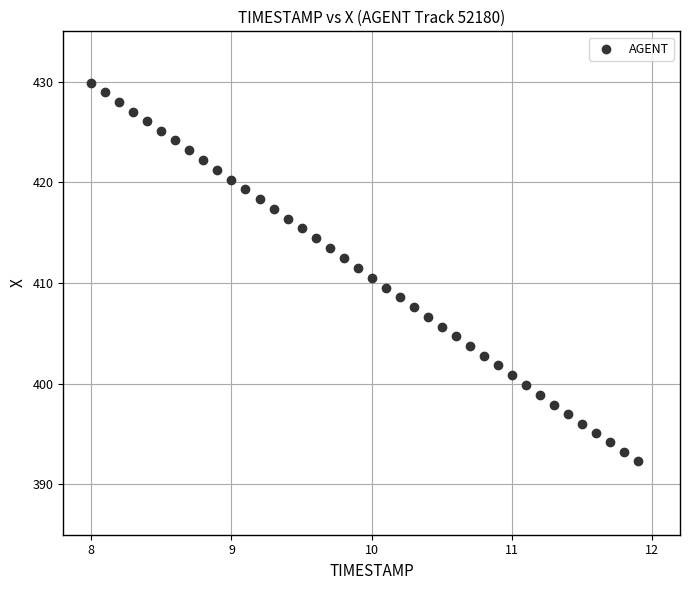

What is the range of X values (max minus min)?

3.9